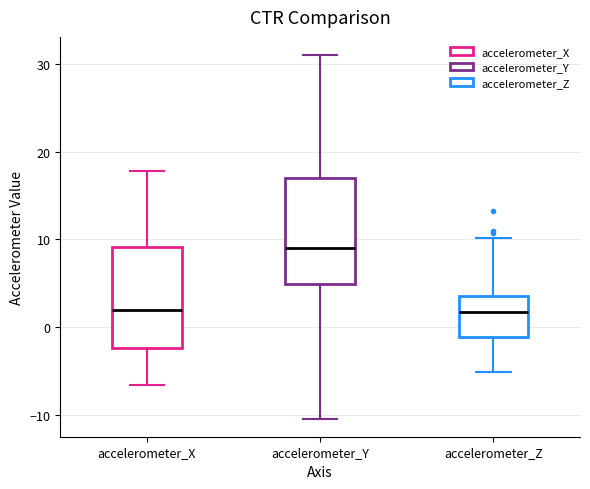

Which box has the highest median line?

accelerometer_Y